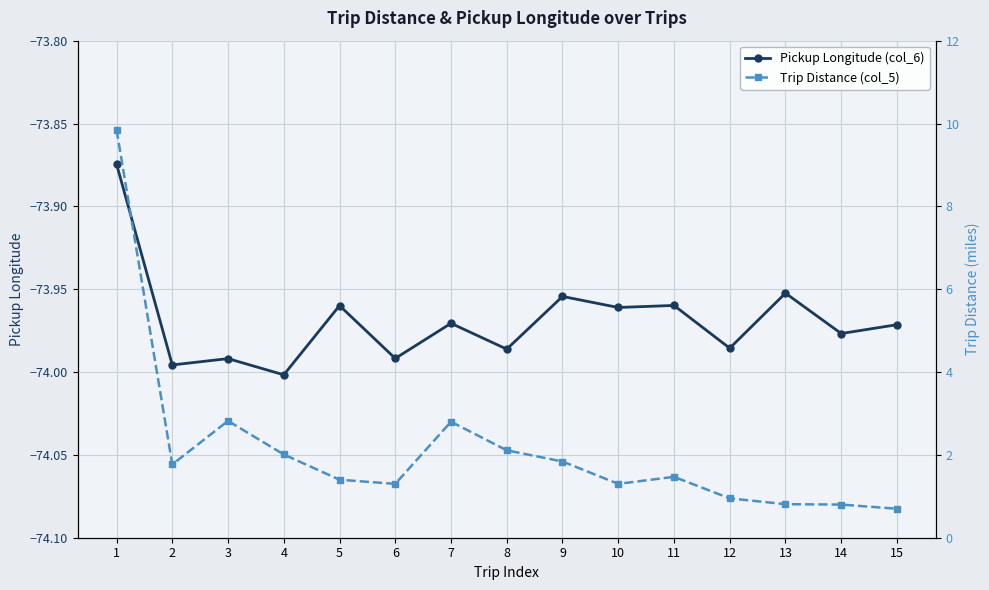

Where is the first local maximum for Pickup Longitude (col_6)?

3